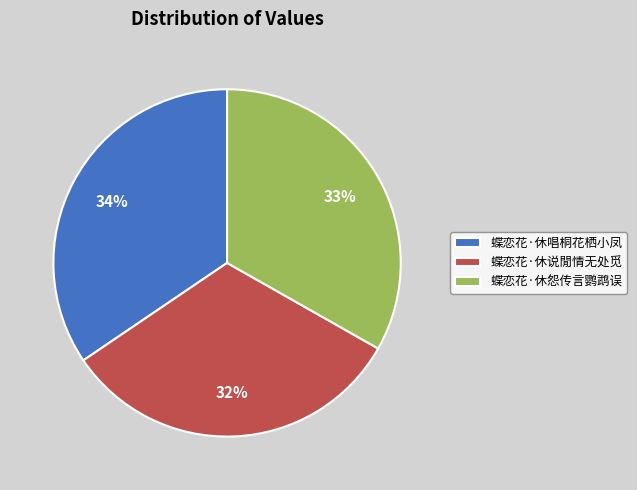

Which slice is the largest?

蝶恋花·休唱桐花栖小凤